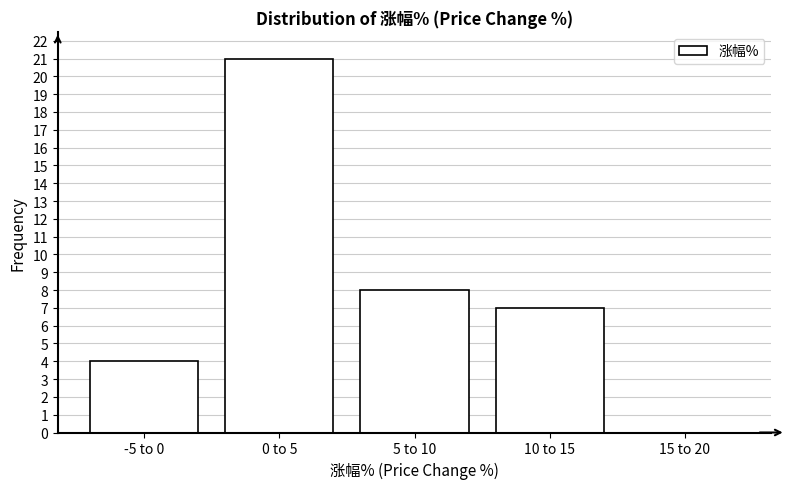

Reading left to right, list all the values displayed in this chart.

-5 to 0=4	0 to 5=21	5 to 10=8	10 to 15=7	15 to 20=0